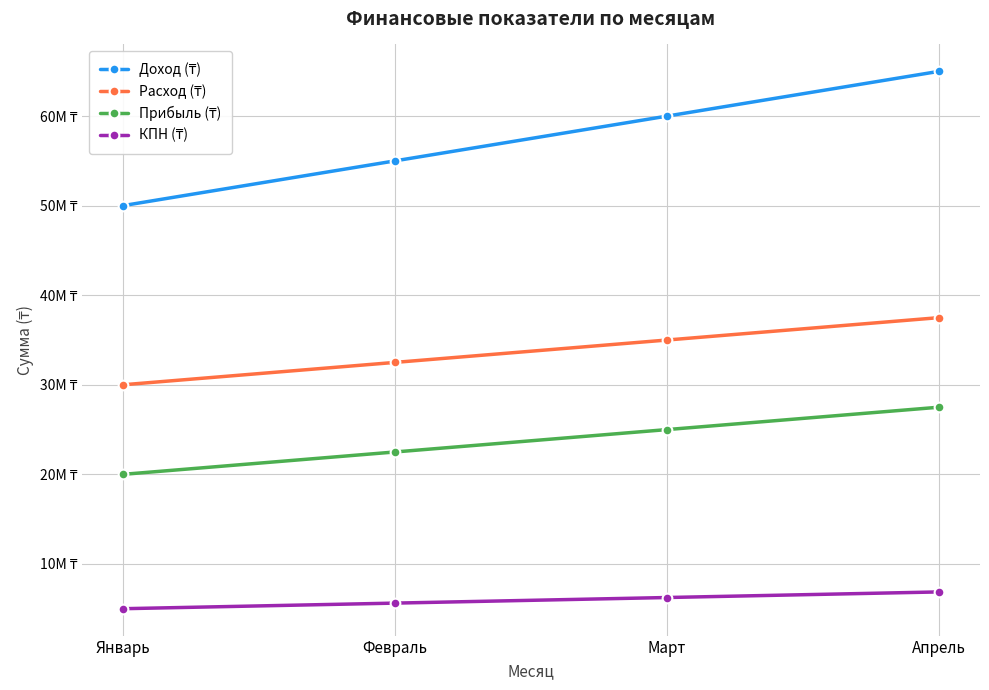

True or false: Прибыль (₸) and Расход (₸) cross at least once.

False